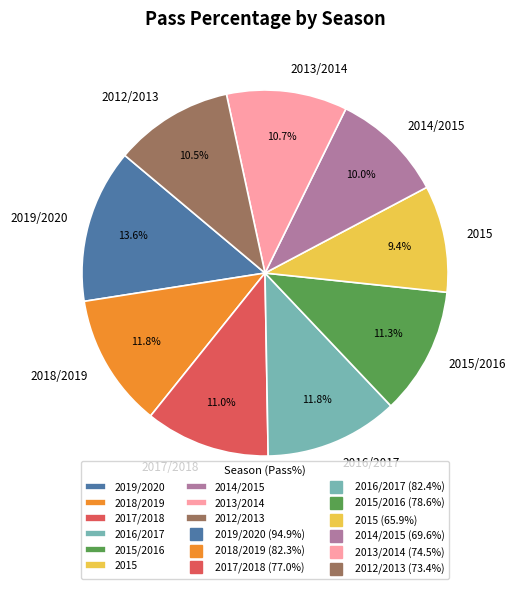

Does 2014/2015 account for over 50% of the chart?

No